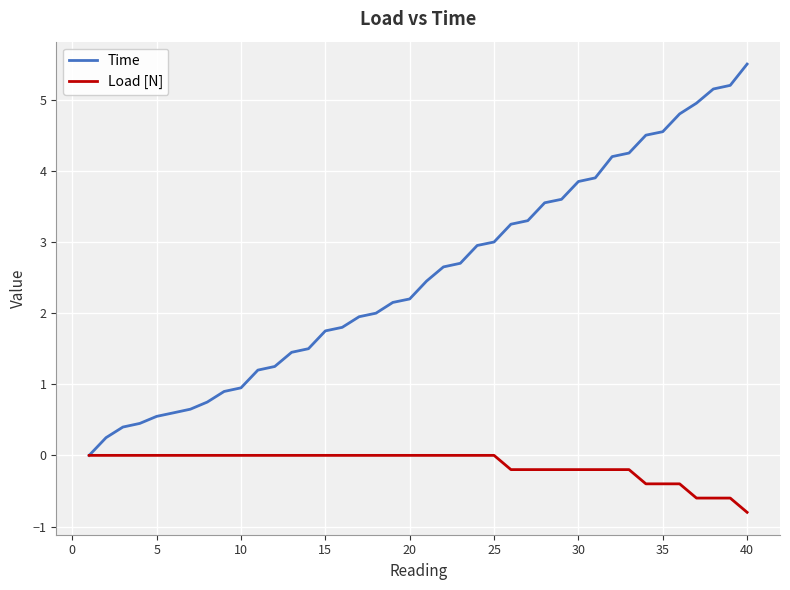

What is the greatest value displayed?

5.5